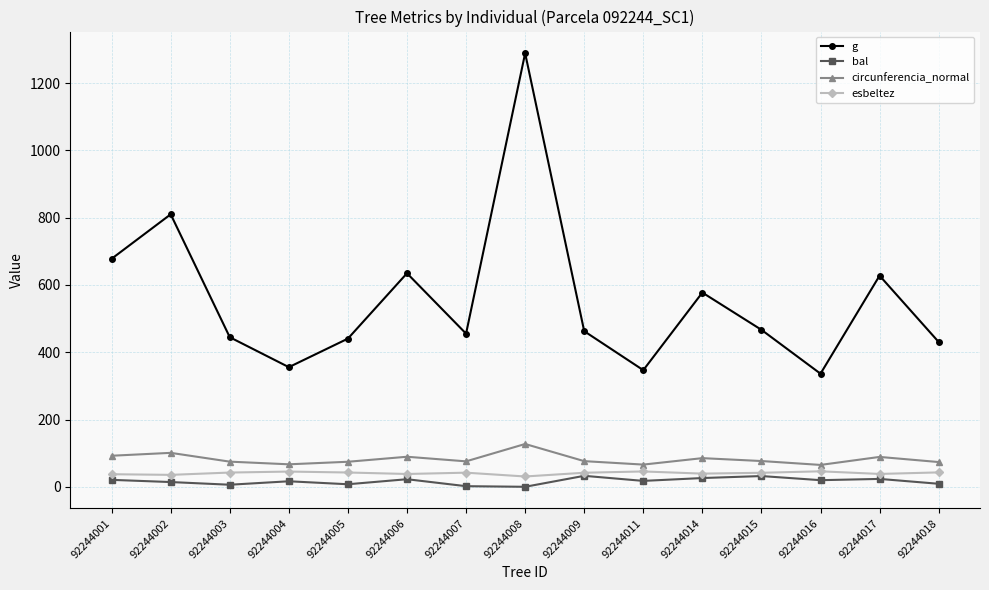

What value does the g series have at 92244002?

809.9